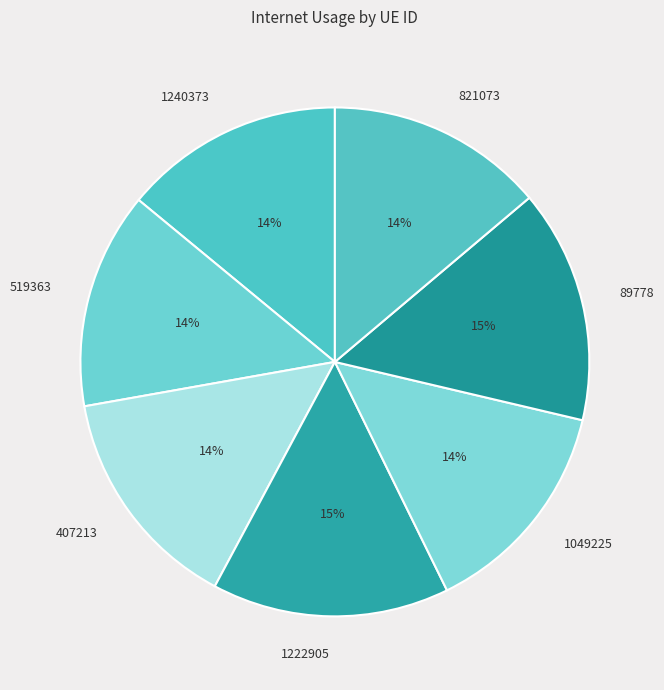

Is there any slice that represents more than half of the pie?

No